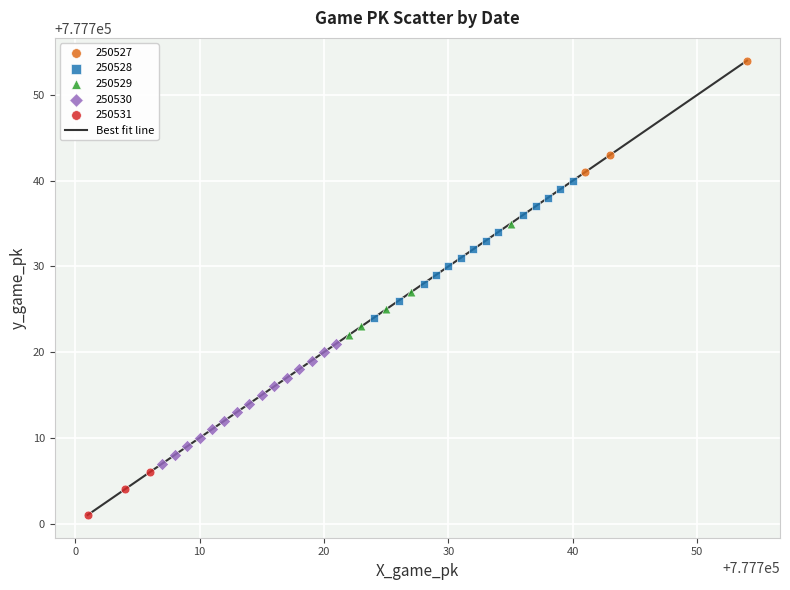

Which series reaches the minimum Y coordinate?

250531